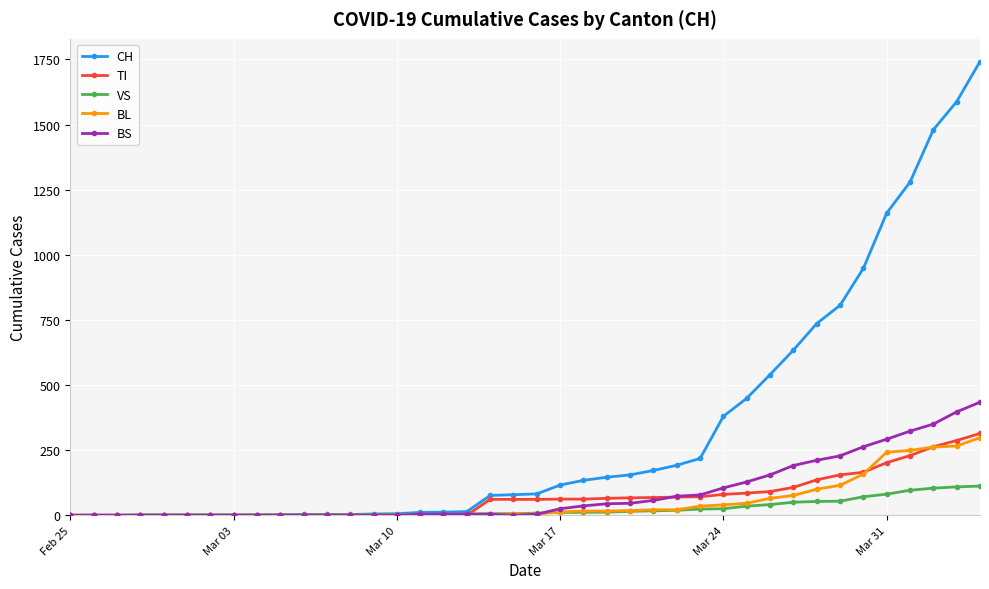

Which series has the largest total across all categories?

CH